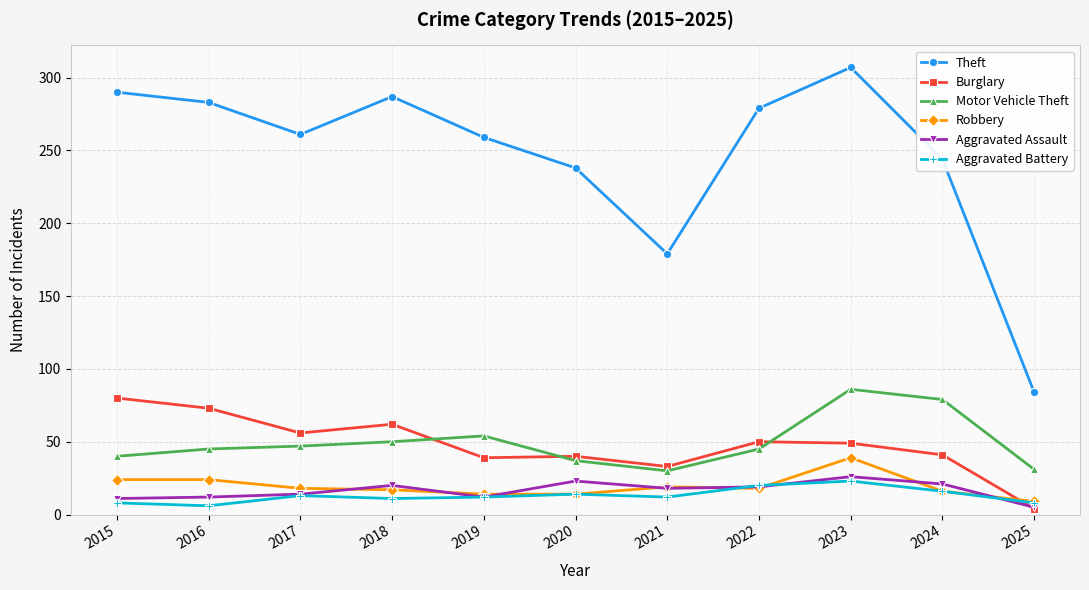

What is the value of the Motor Vehicle Theft point at the 6th from the left?

37